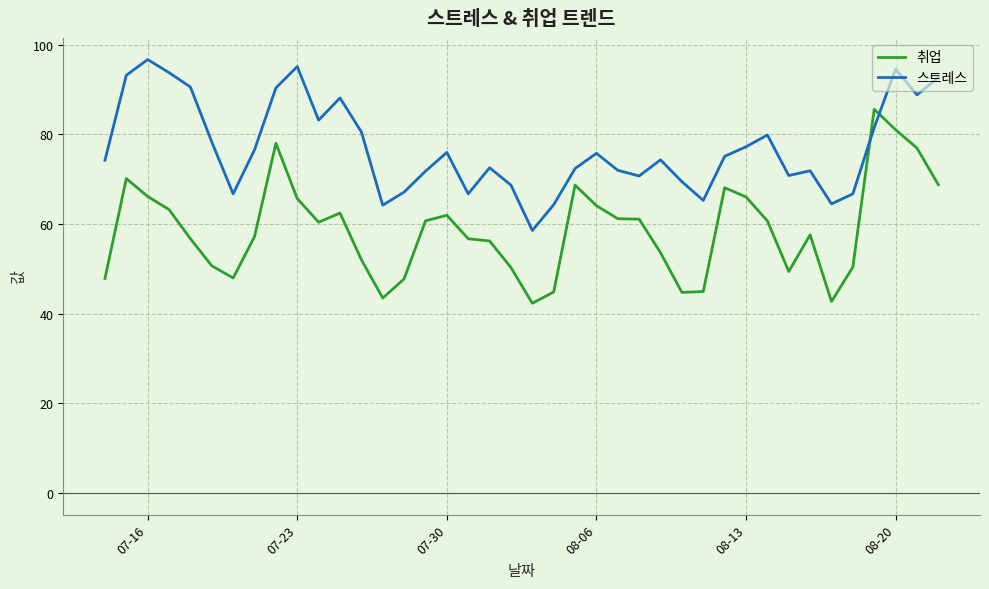

Which series has the widest spread of values?

취업